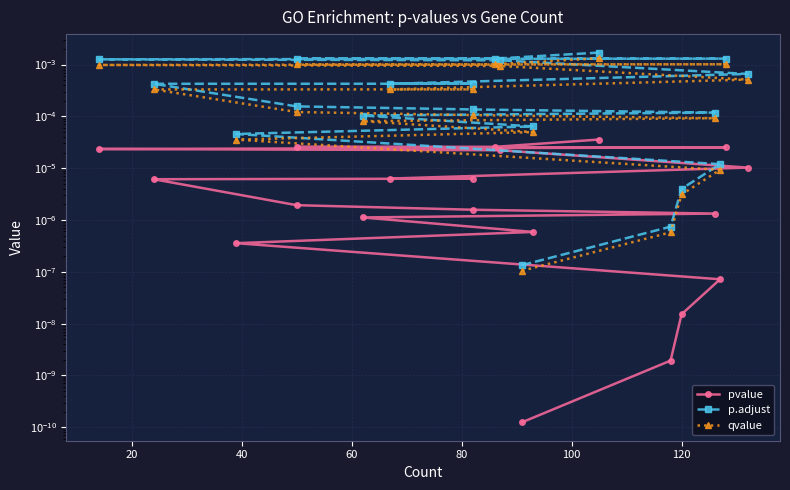

The value of qvalue at 120 is 0.0. True or false?

True